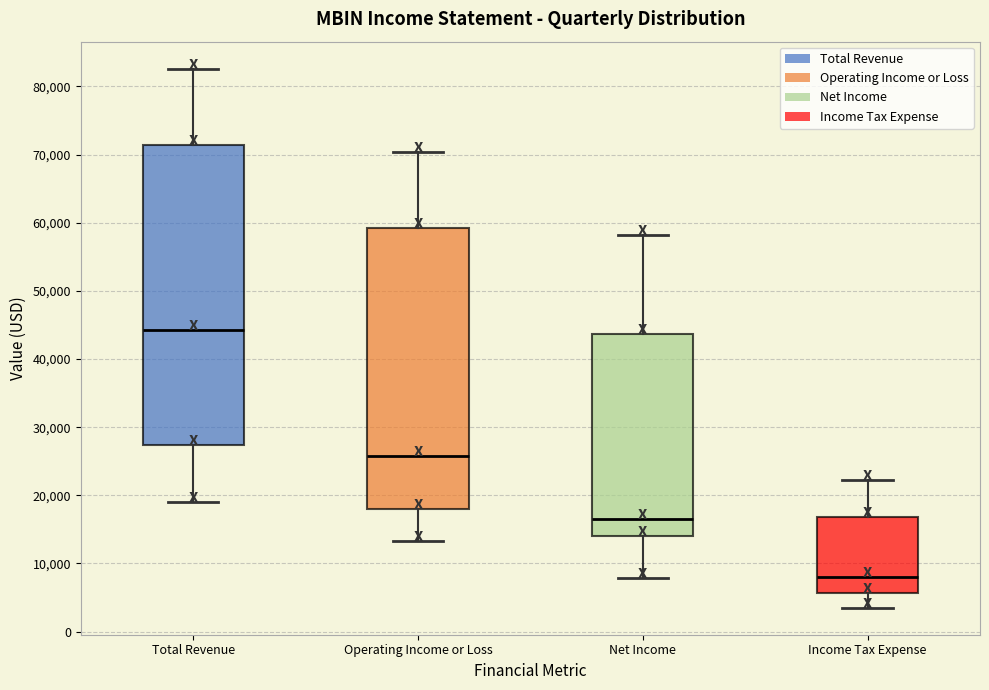

Where does the lower whisker of the box for Total Revenue end on the y-axis? The values are not printed on the chart, so give them approximately, as read against the axis.

19000